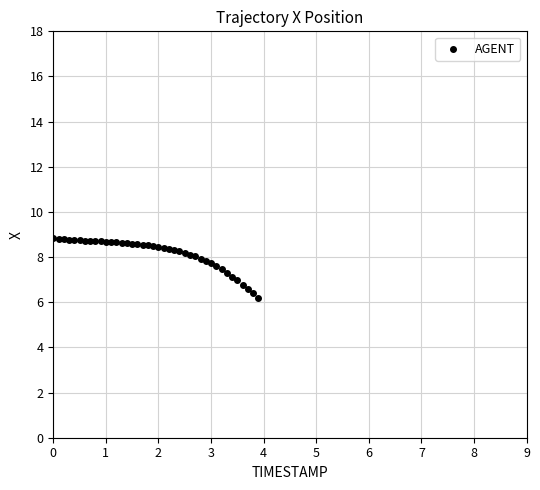

What is the range of Y values (max minus min)?

2.6